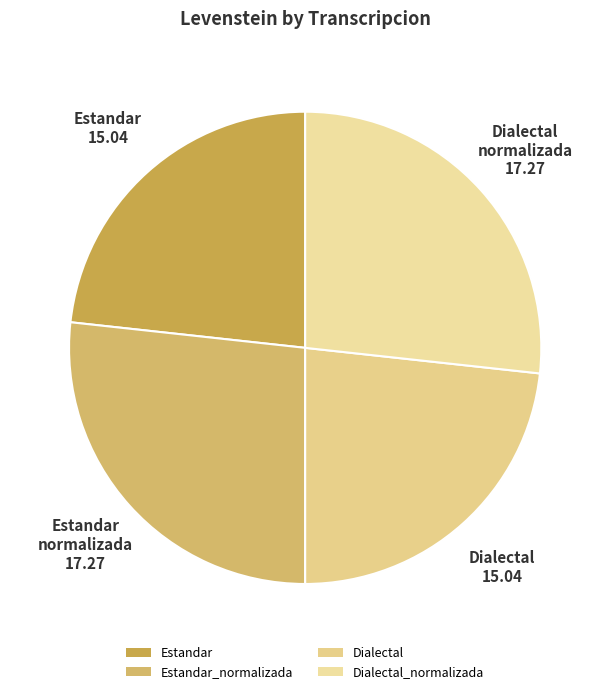

How many segments does this pie chart have?

4